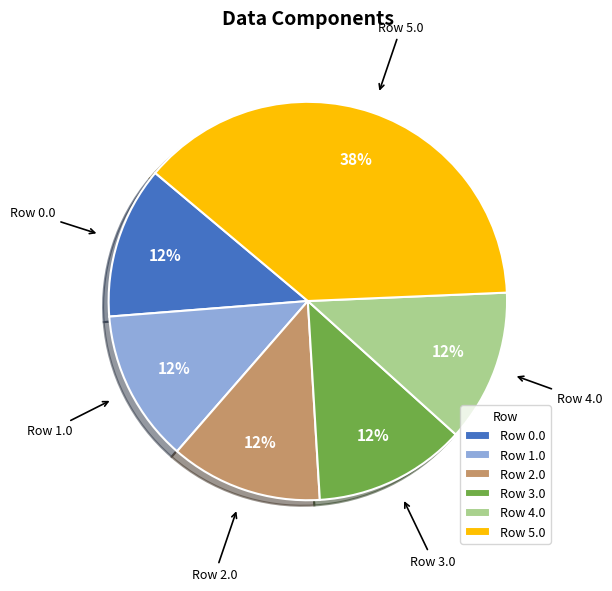

Count the number of slices in the pie.

6